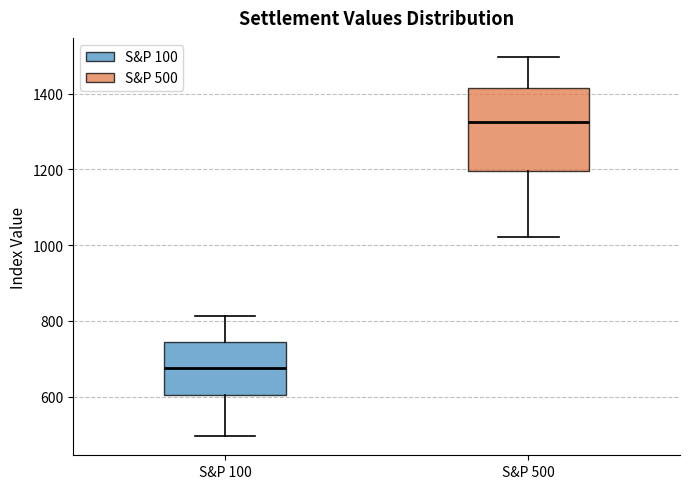

Where is the upper edge of the box for S&P 100 on the y-axis? The values are not printed on the chart, so give them approximately, as read against the axis.

740